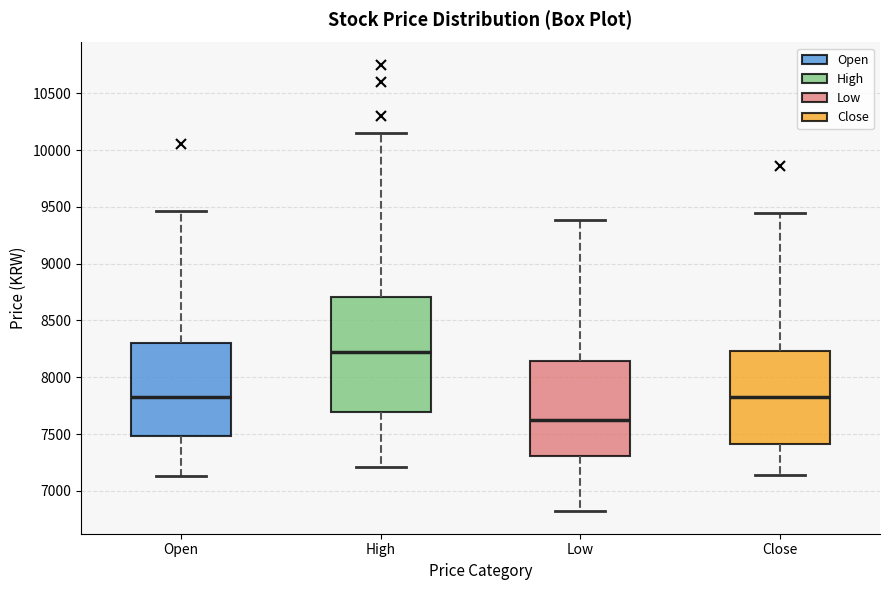

Where does the lower whisker of the box for Close end on the y-axis? The values are not printed on the chart, so give them approximately, as read against the axis.

7150